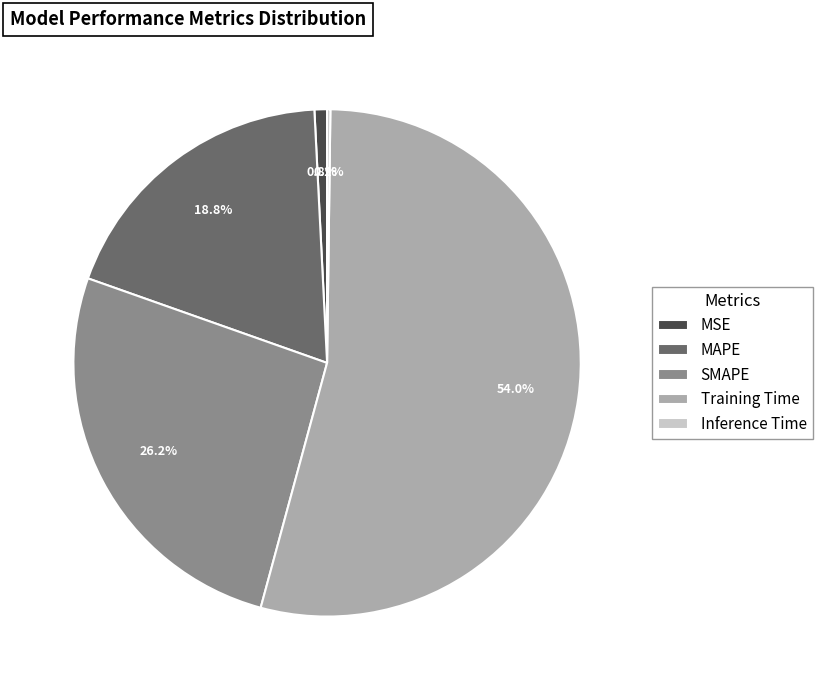

Is the sum of Training Time and SMAPE greater than half?

Yes